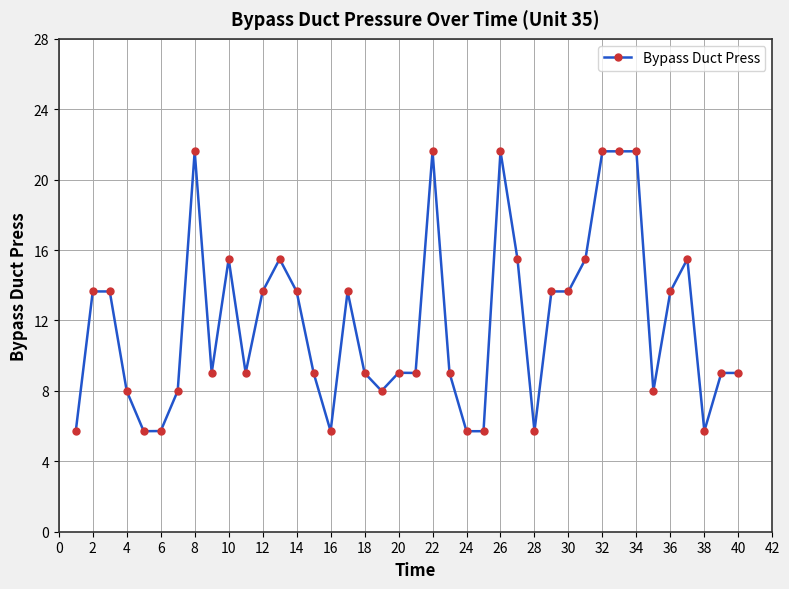

What is the value of the 10th point from the left?

15.5